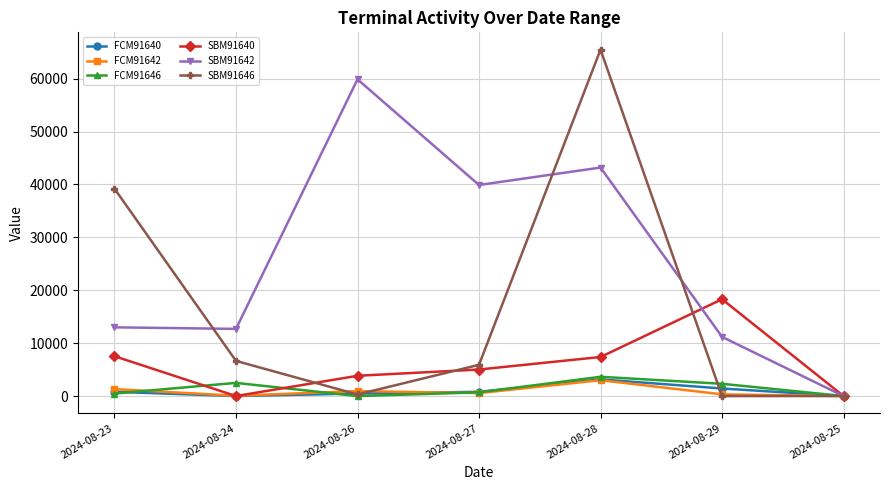

At which category does SBM91642 reach its first local peak?

2024-08-26